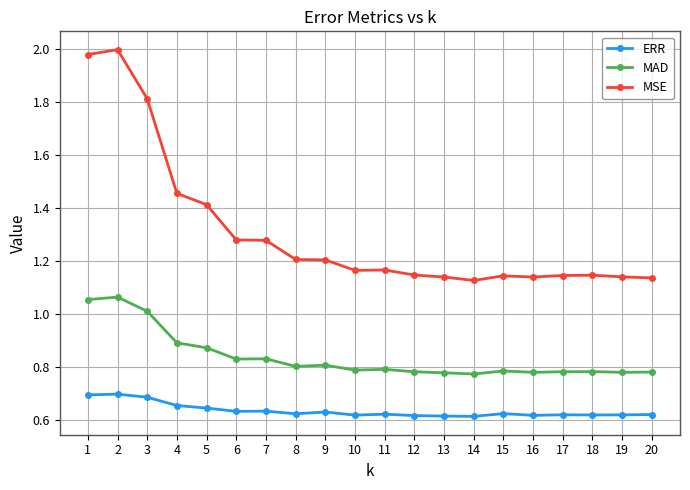

Is the value of ERR at 2 greater than the value of MSE at 7?

No